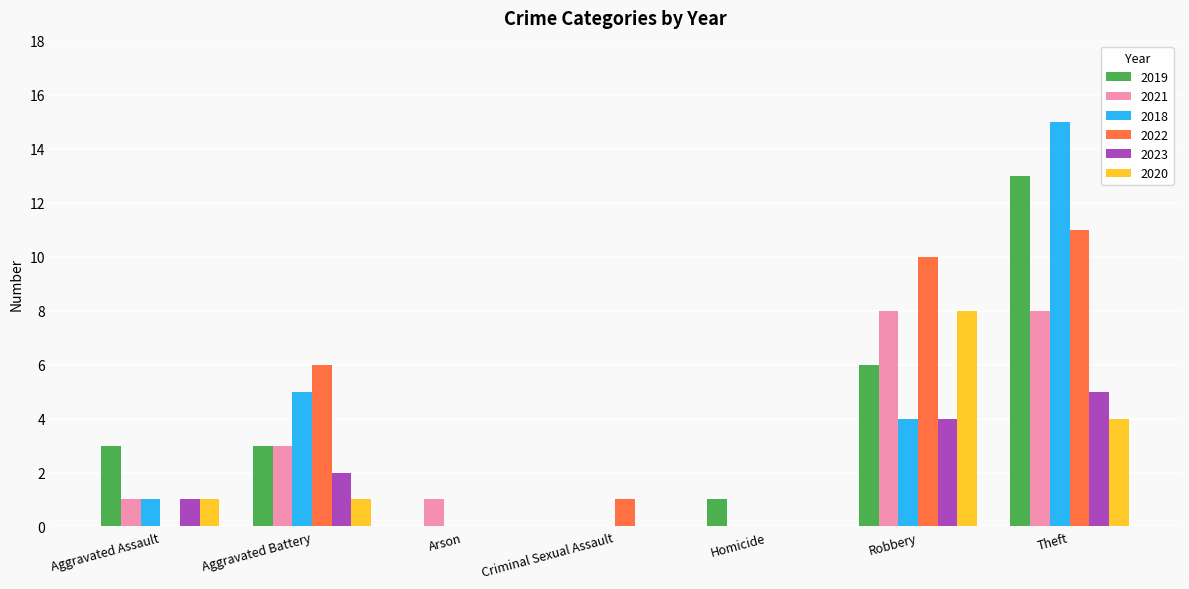

Reading left to right, extract all data points from this chart.

2019: 3	3	0	0	1	6	13
2021: 1	3	1	0	0	8	8
2018: 1	5	0	0	0	4	15
2022: 0	6	0	1	0	10	11
2023: 1	2	0	0	0	4	5
2020: 1	1	0	0	0	8	4